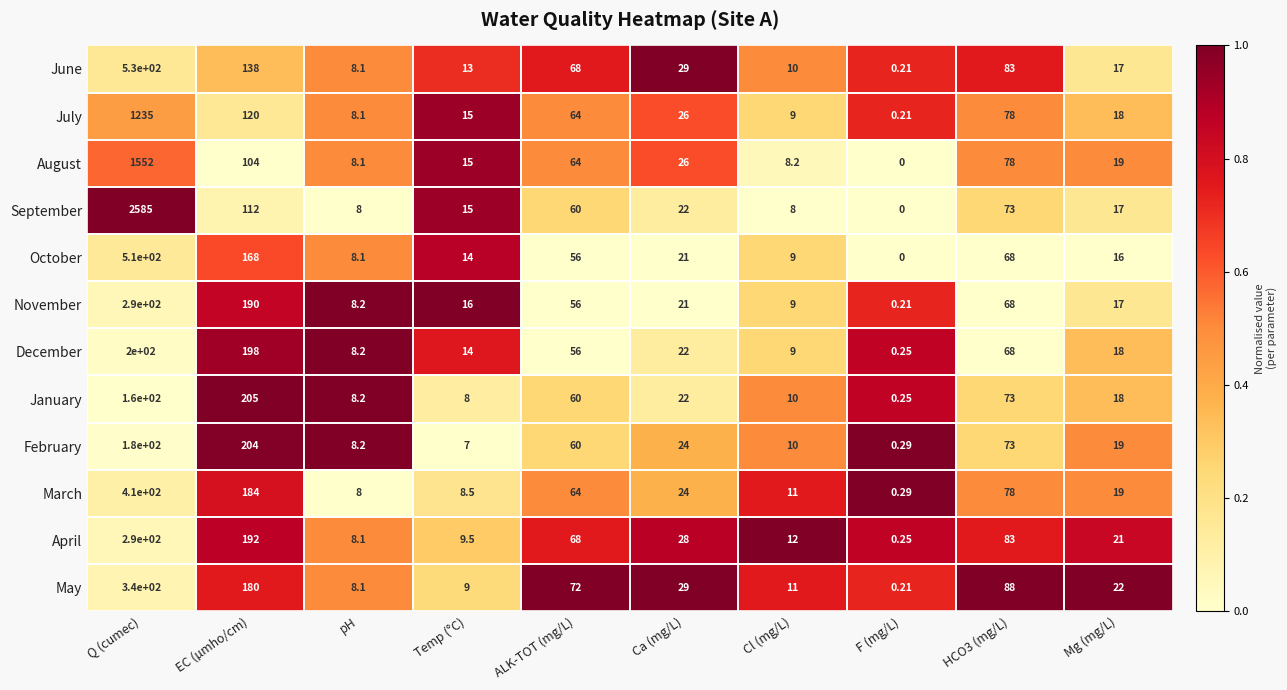

Where is July nearest to the value 617?

EC (µmho/cm)